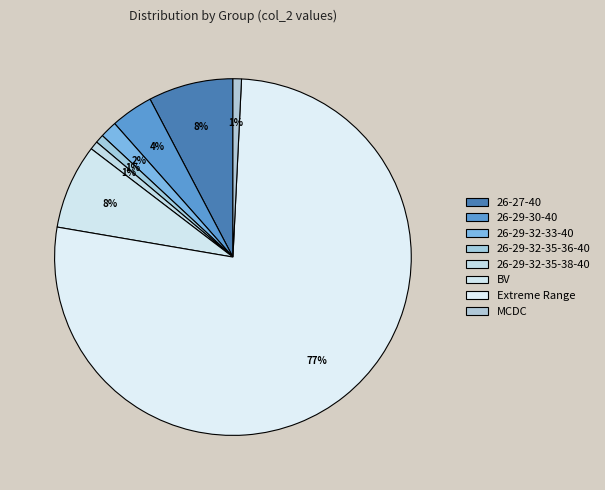

What is the smallest slice in the pie chart?

26-29-32-35-38-40